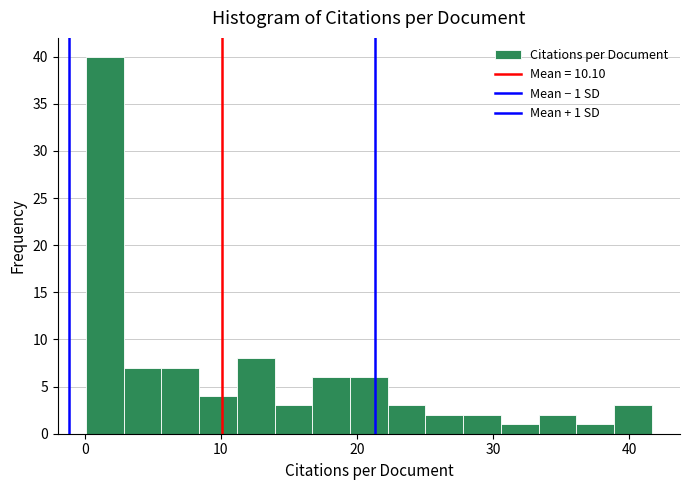

Around what value on the x-axis is the tallest bar? Give the approximate position of its centre, as read against the axis.

1